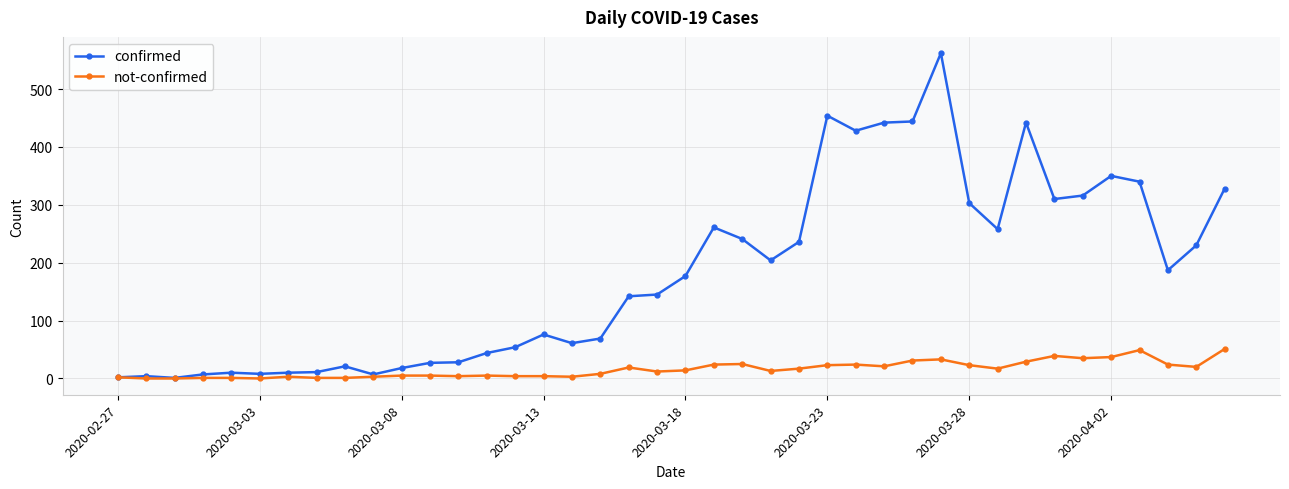

What is the highest value of the confirmed series?

562